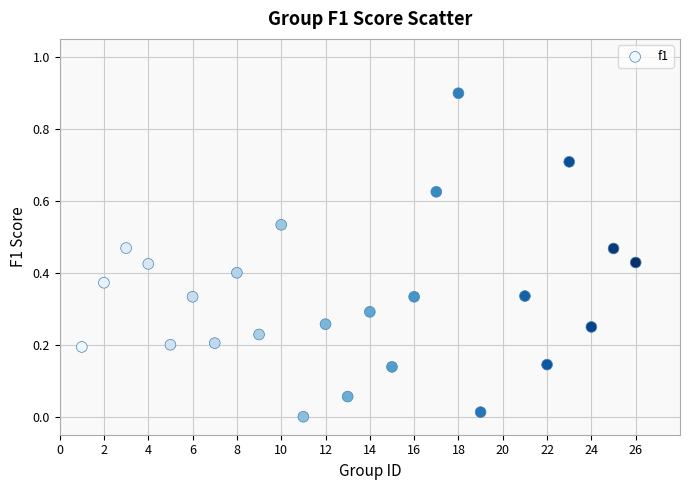

What is the range of X values (max minus min)?

25.0